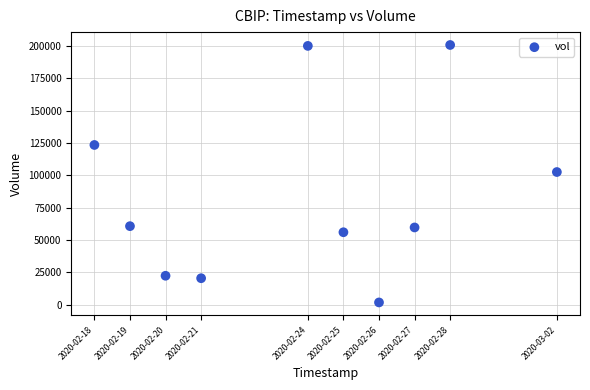

What is the range of X values (max minus min)?

1123200